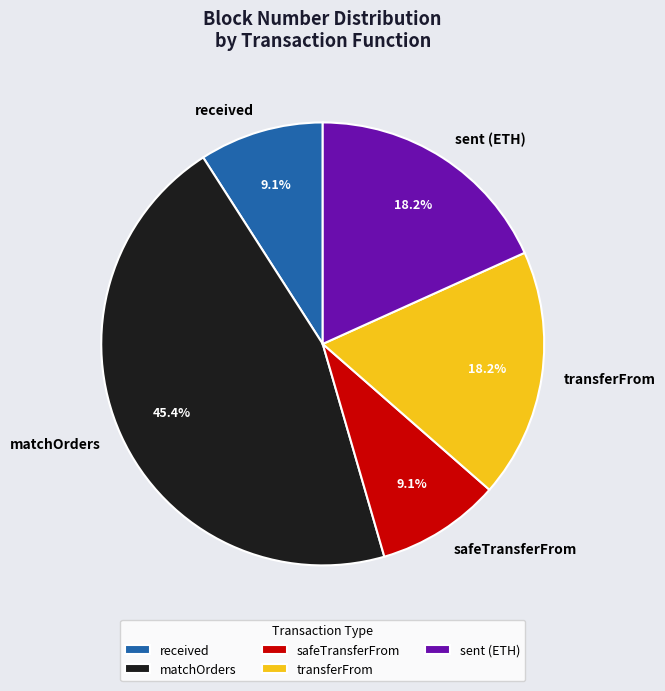

The received slice represents 17% of the pie. True or false?

False